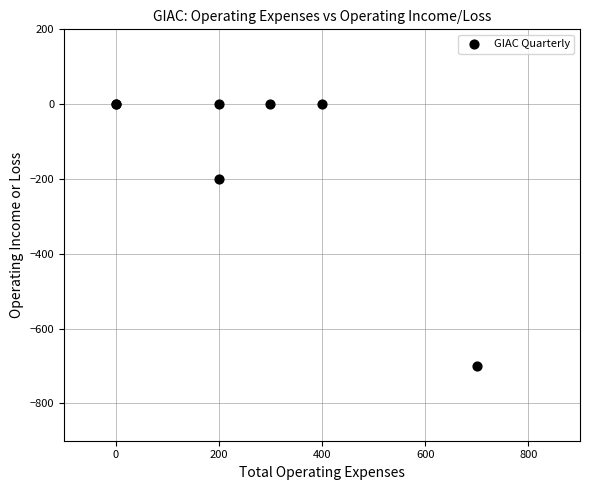

What Y value in the scatter plot is closest to -350?

-200